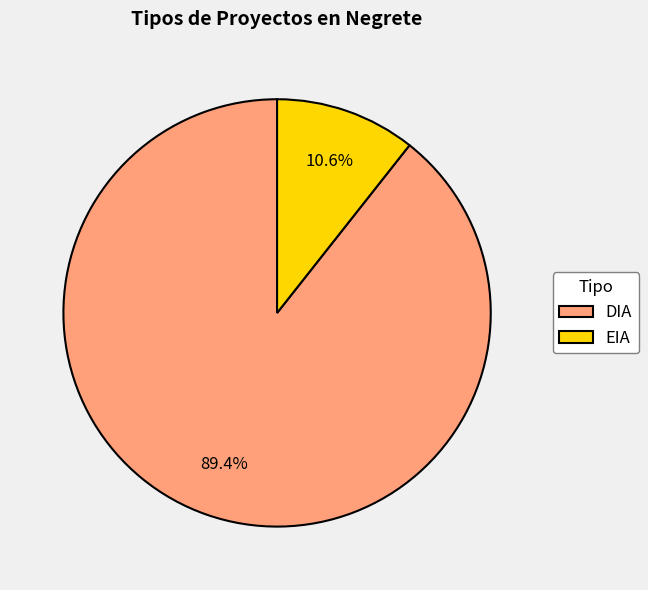

What percentage is the DIA slice, to the nearest percent?

89%